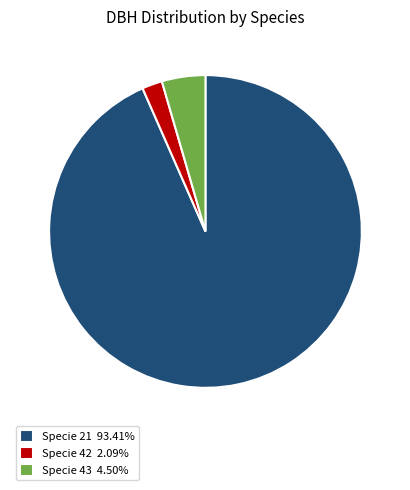

Is Specie 43 4.50% the majority of the pie?

No